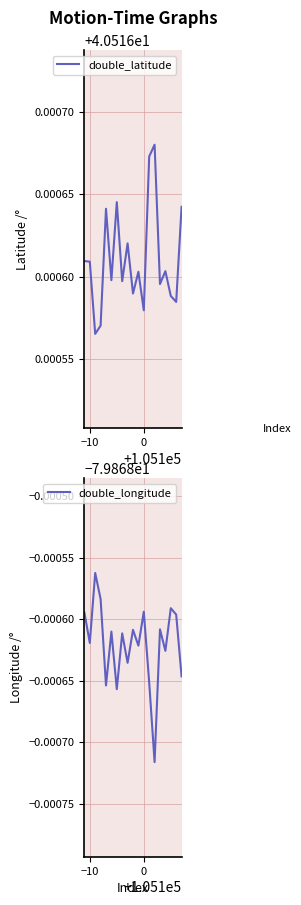

How many double_latitude values are between 40 and 41?

19